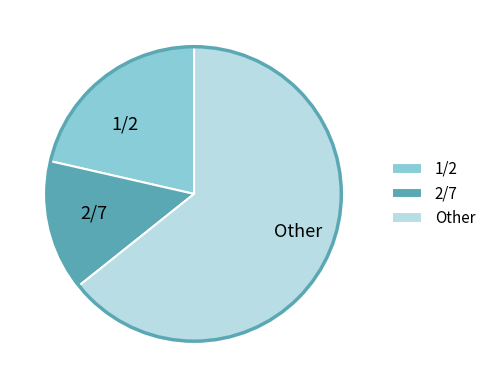

Which category has the biggest portion of the pie?

Other